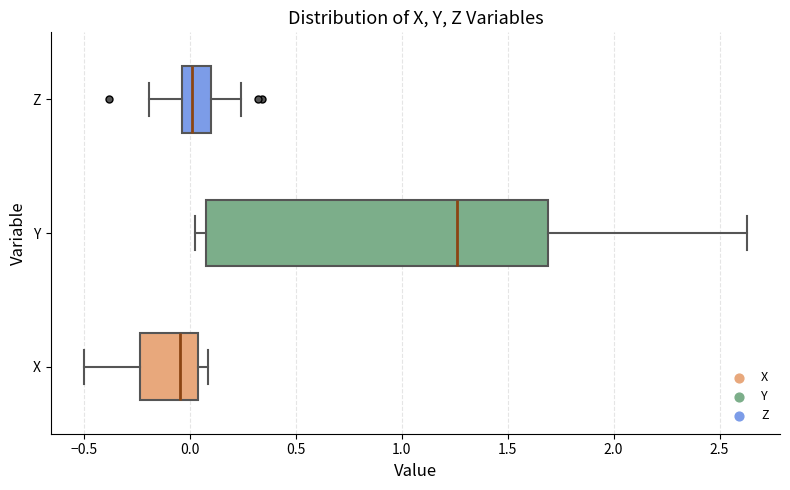

Where does the right whisker of the box for Y end on the x-axis? The values are not printed on the chart, so give them approximately, as read against the axis.

2.65